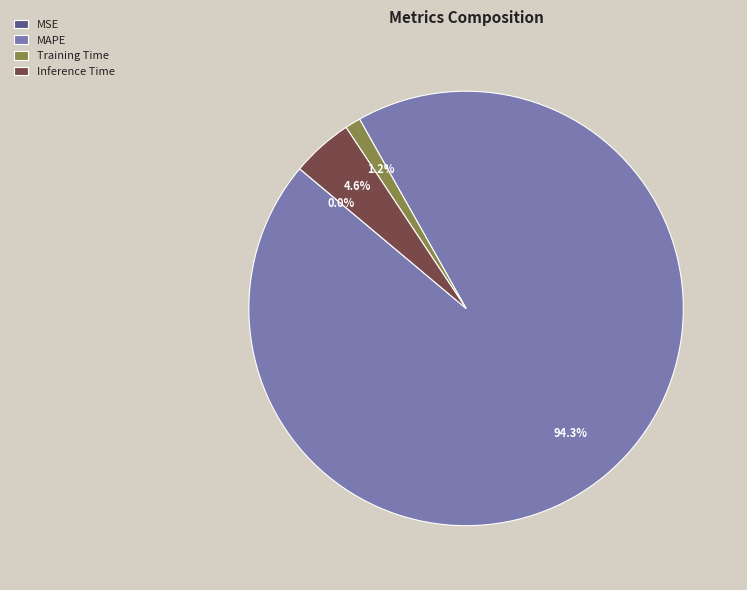

Do Inference Time and MAPE together represent more than half of the pie?

Yes